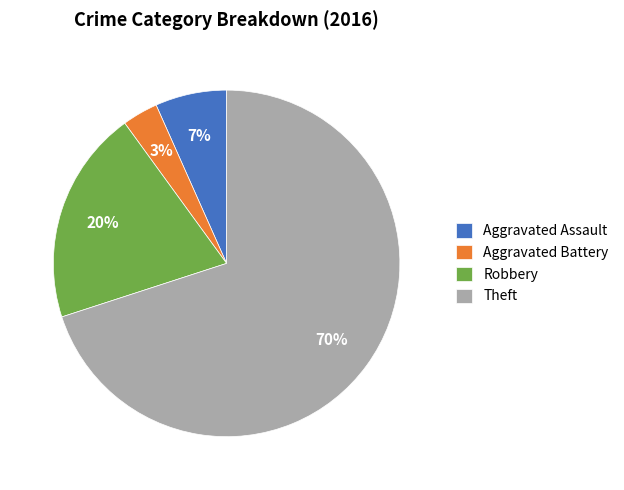

Does Theft represent more than half of the total?

Yes